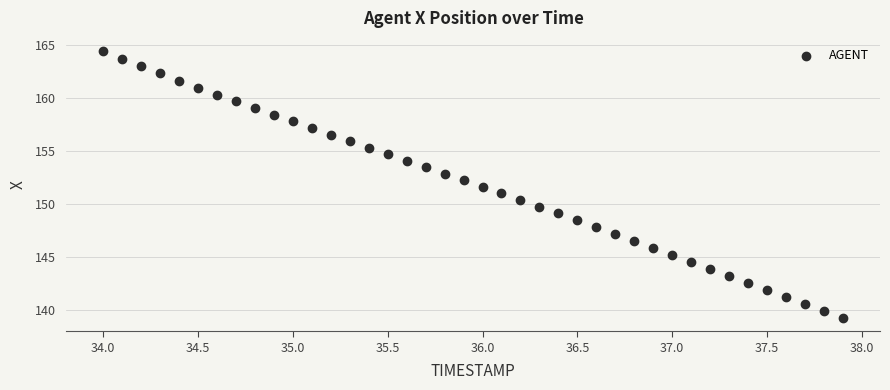

What is the range of X values (max minus min)?

3.9